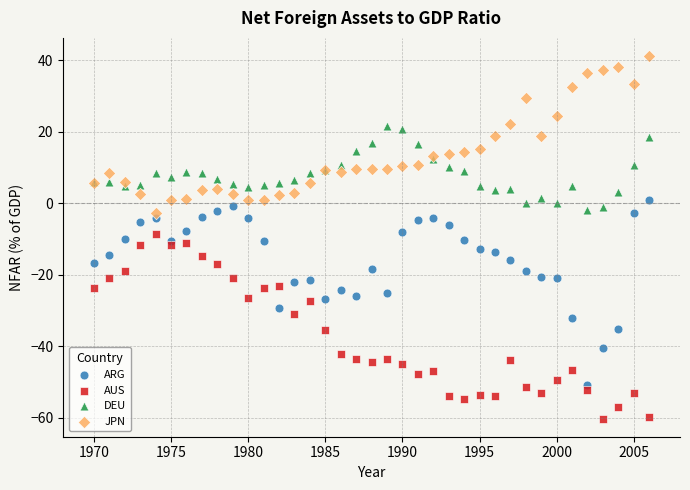

Which series contains the highest Y value?

JPN